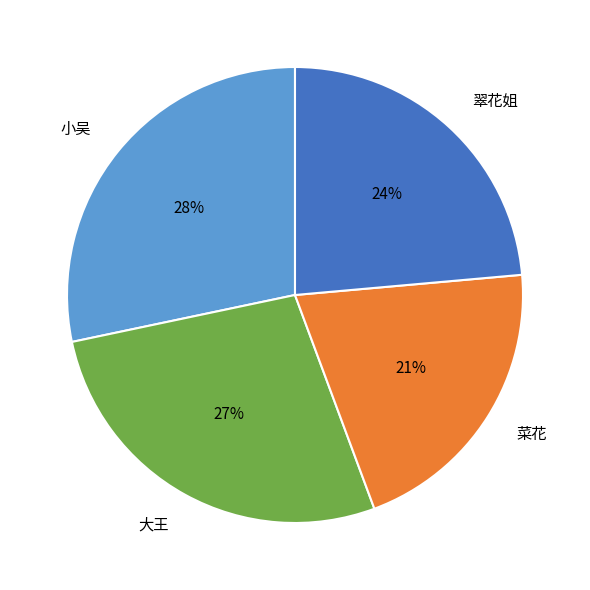

To the nearest percent, what is the difference between the 菜花 and 翠花姐 slice percentages?

3%